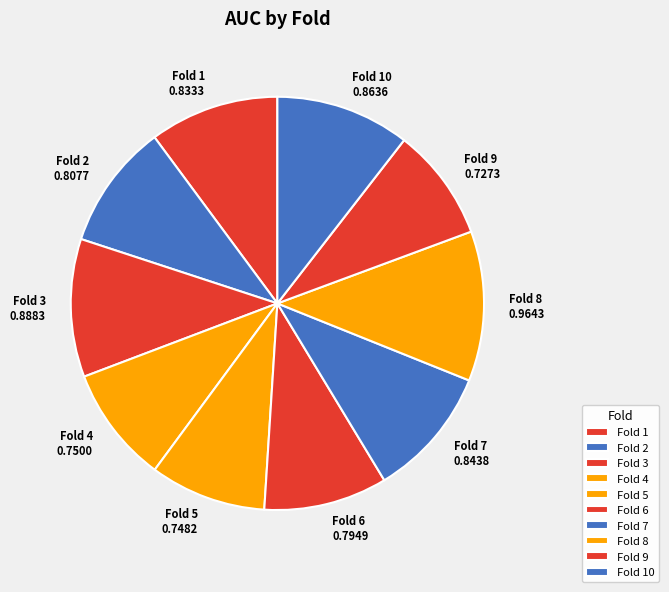

Do Fold 9 0.7273 and Fold 1 0.8333 together represent more than half of the pie?

No